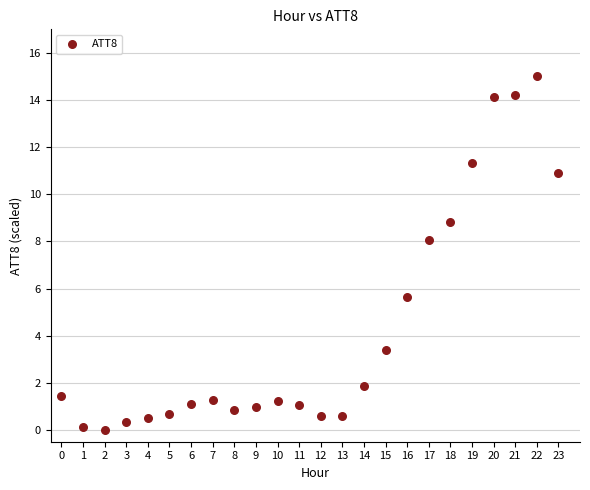

What Y value in the scatter plot is closest to 7?

8.1